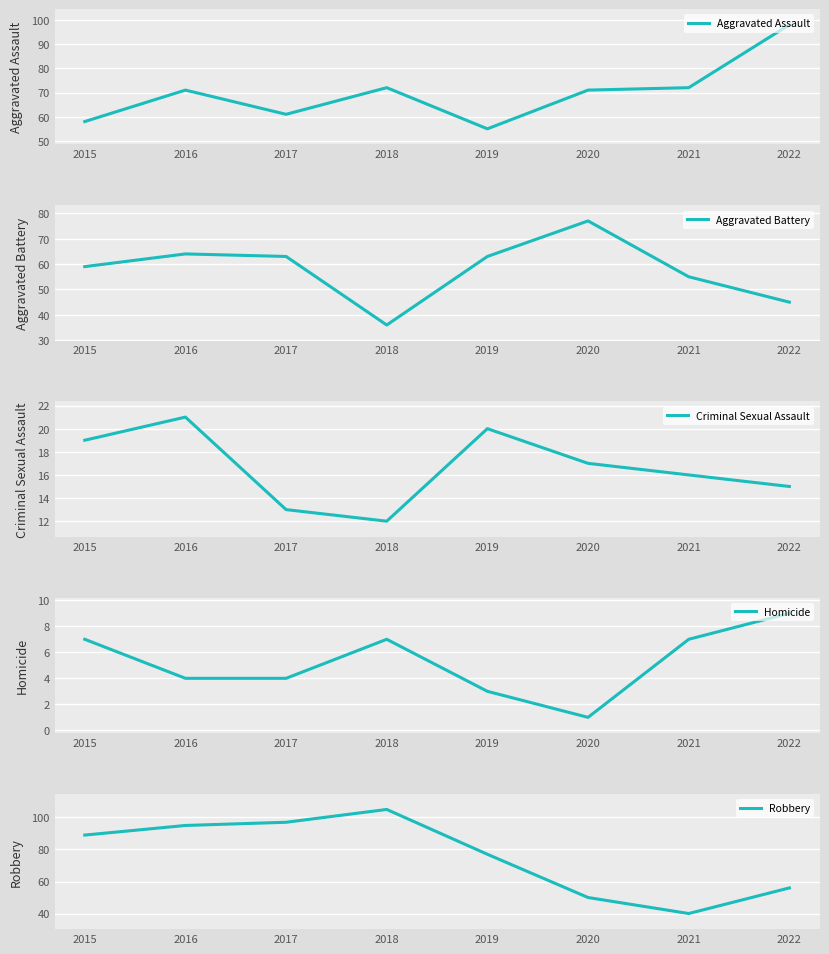

Where is the first local minimum for Aggravated Battery?

2018